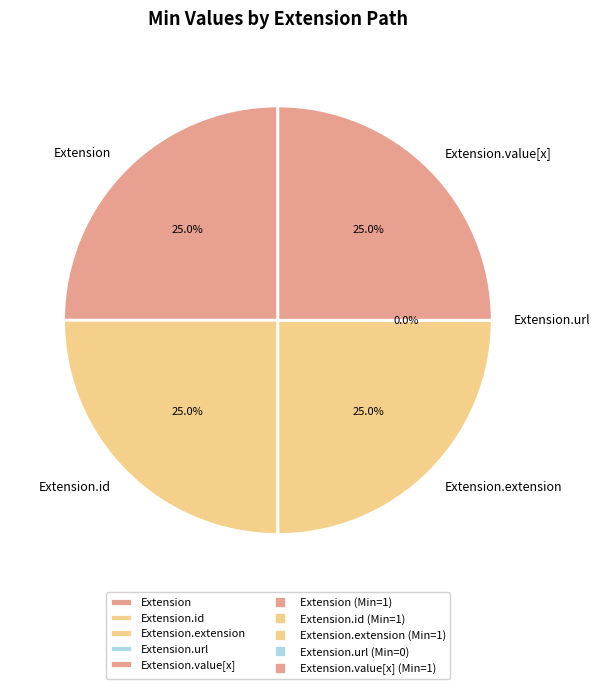

Is it true that Extension.value[x] is 25% of the pie?

True